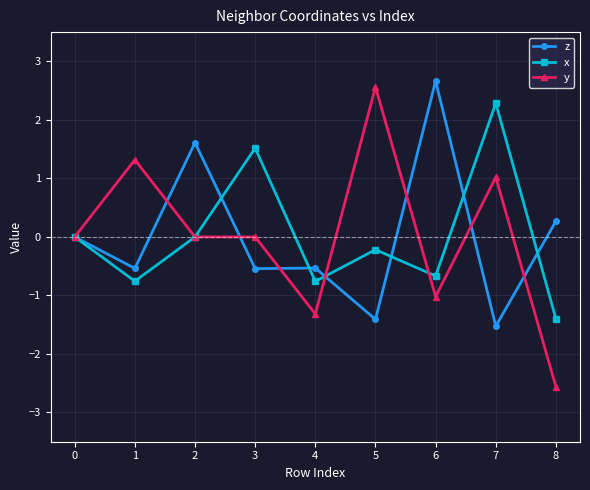

Where is the first local maximum for z?

2